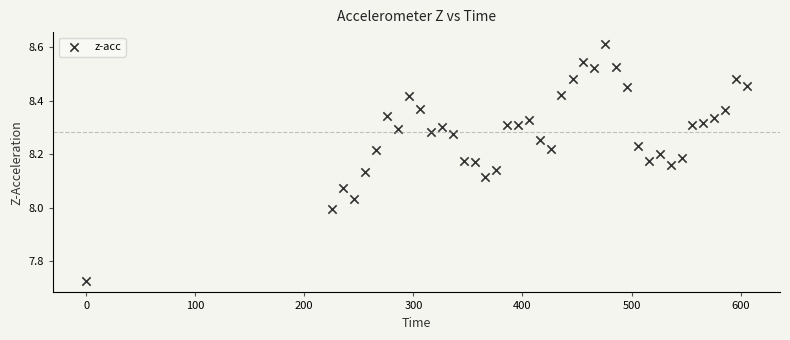

What is the range of Y values (max minus min)?

0.9